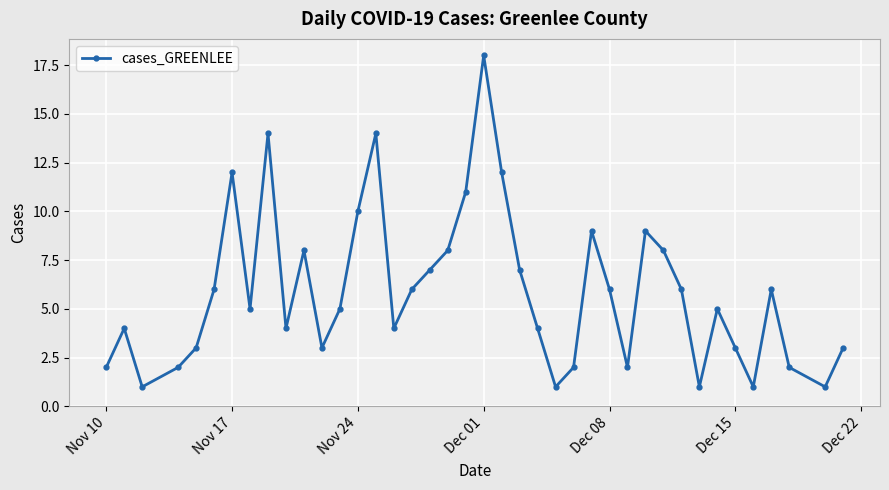

What is the difference between the maximum and second lowest values?

17